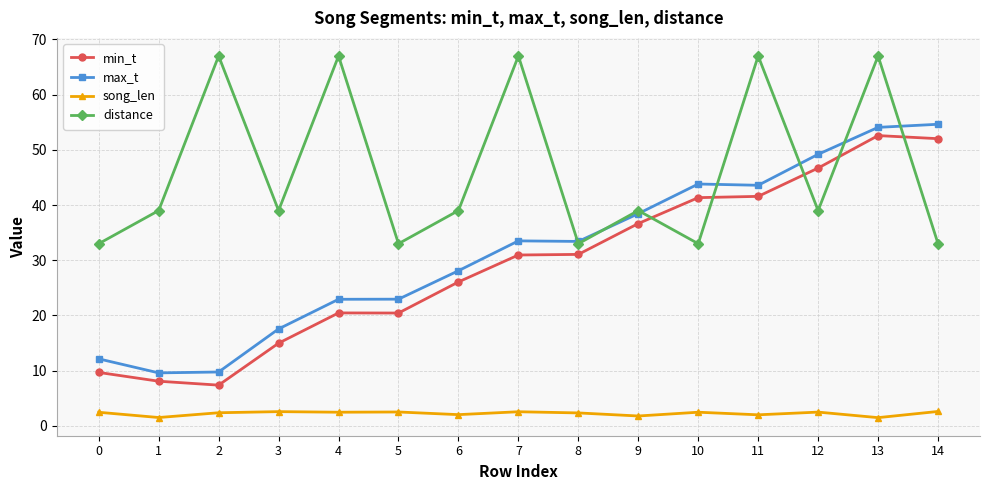

How many categories are shown in the chart?

15